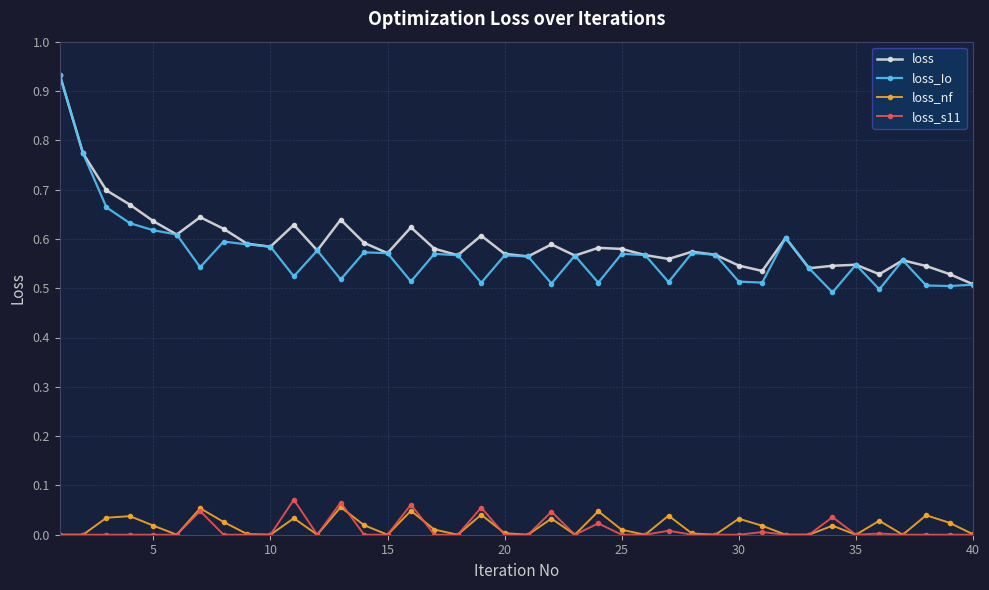

How many lines are shown in the chart?

4